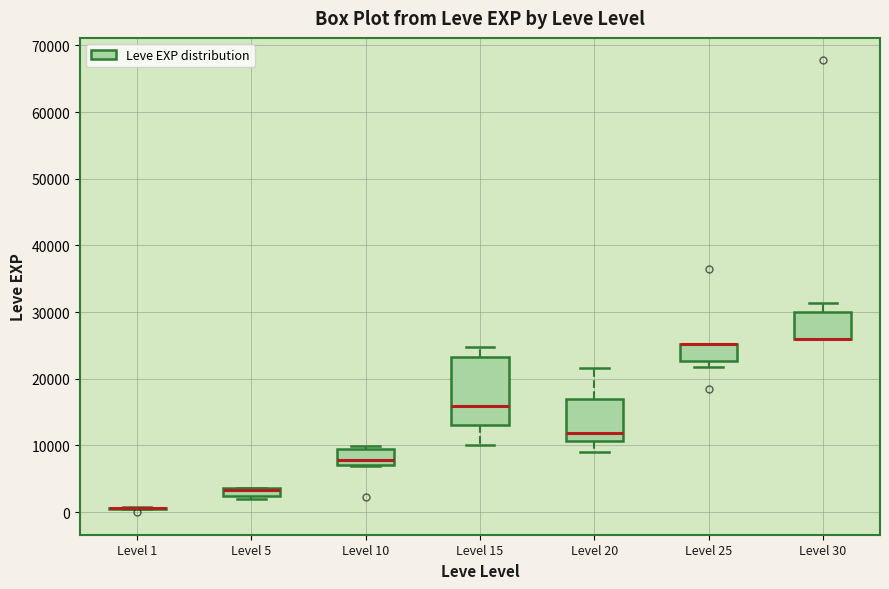

Which box is the tallest, from its lower edge to its upper edge?

Level 15